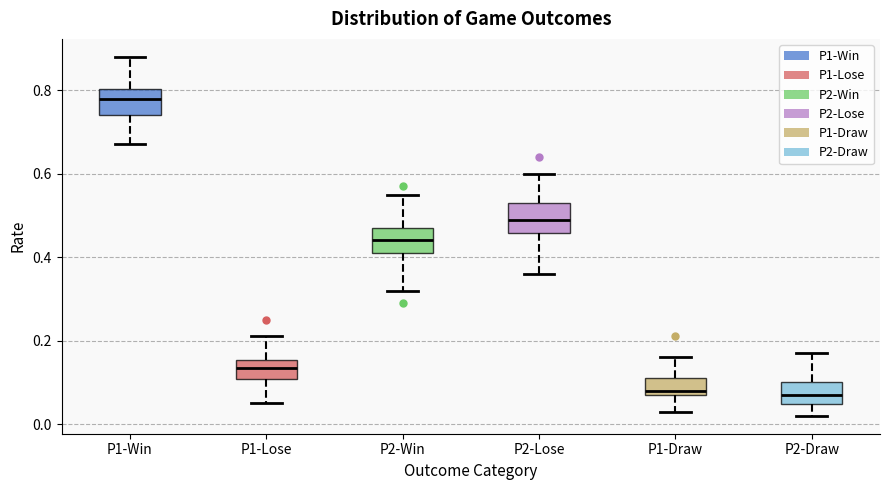

Which box has the highest median line?

P1-Win